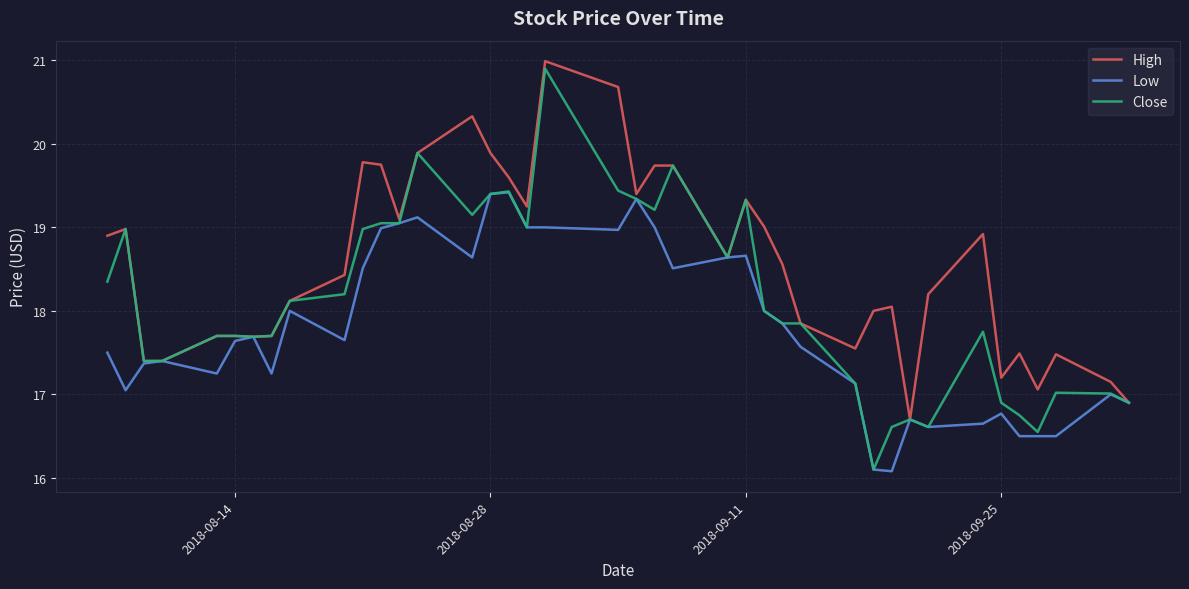

What is the minimum value for High?

16.7